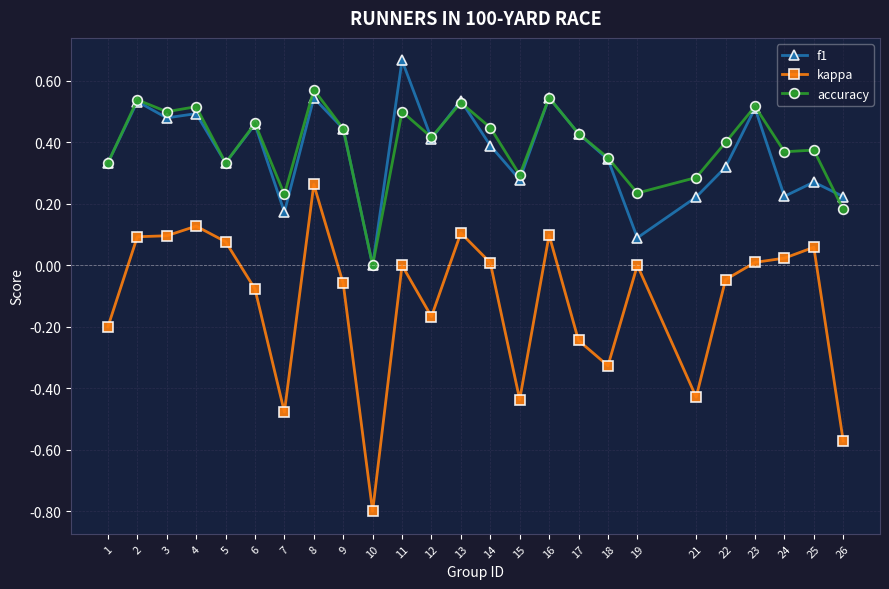

Which series changed the most between 11 and 26?

kappa